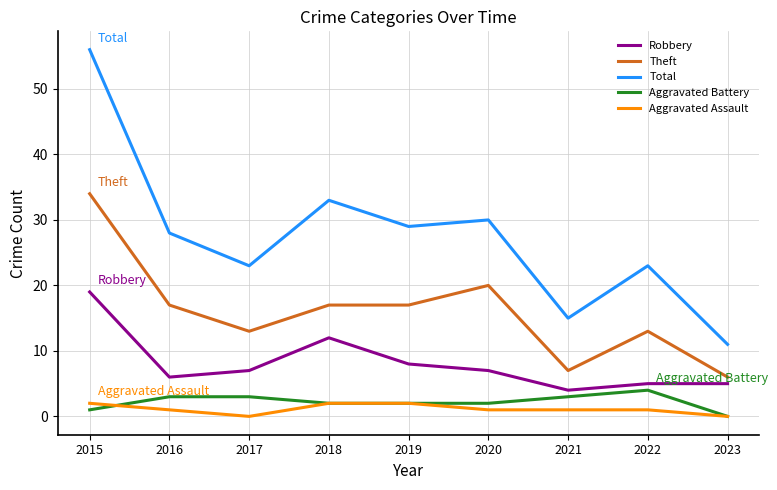

The Total series shows 18 at 2020. True or false?

False